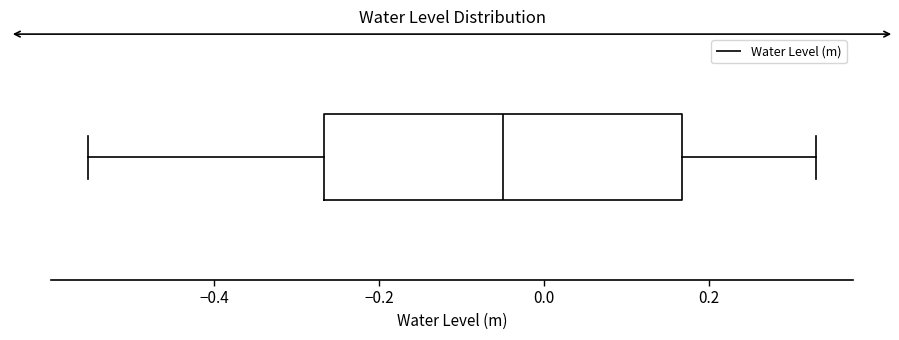

Transcribe this box plot: give where the median line is, the range the box spans, and where the two whiskers end, as read against the x-axis. The values are not printed on the chart, so give them approximately, as read against the axis.

median -0.04, box -0.26 to 0.16, whiskers -0.56 to 0.34